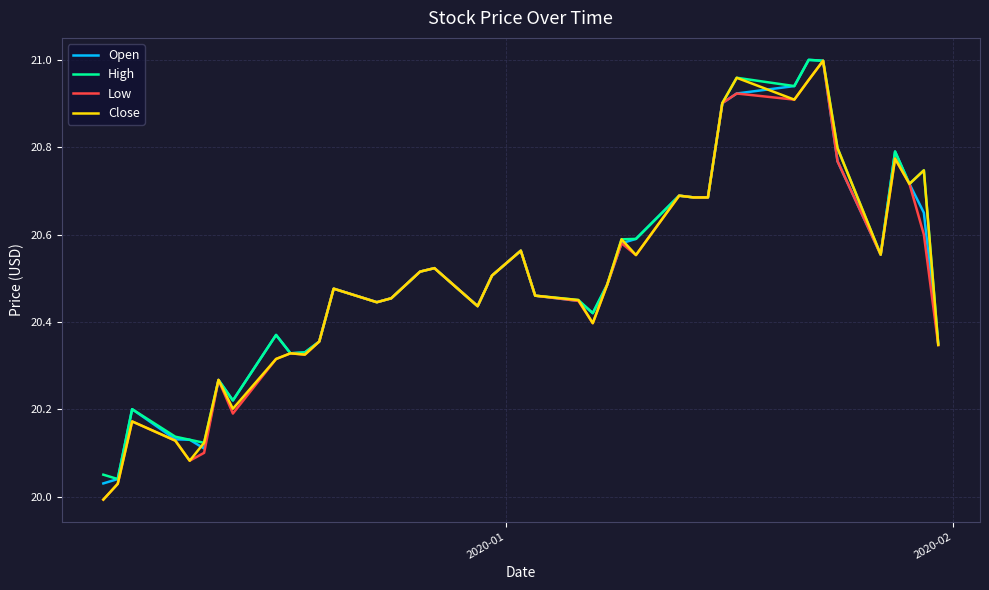

Is this an area chart (filled region under the line)?

No